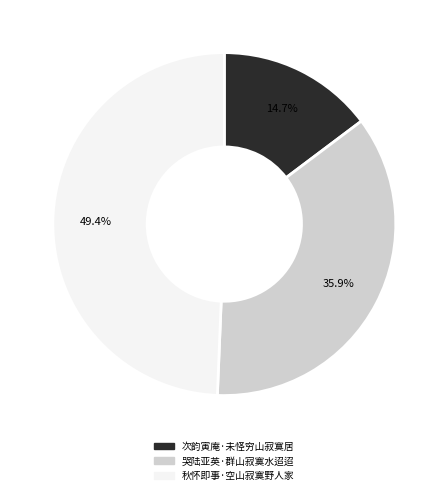

What percentage do 秋怀即事·空山寂寞野人家 and 次韵寅庵·未怪穷山寂寞居 together represent?

64.1%